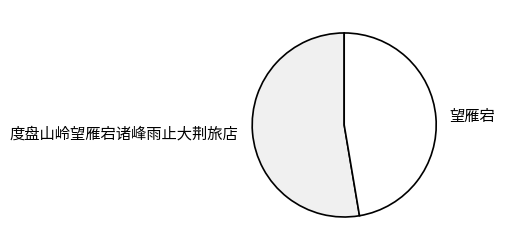

Is there a majority slice in this chart?

Yes